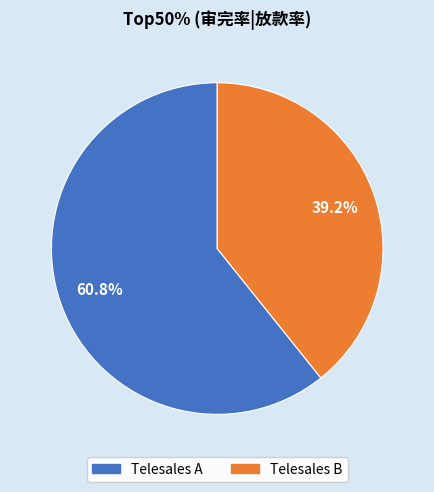

Between Telesales B and Telesales A, which is larger?

Telesales A